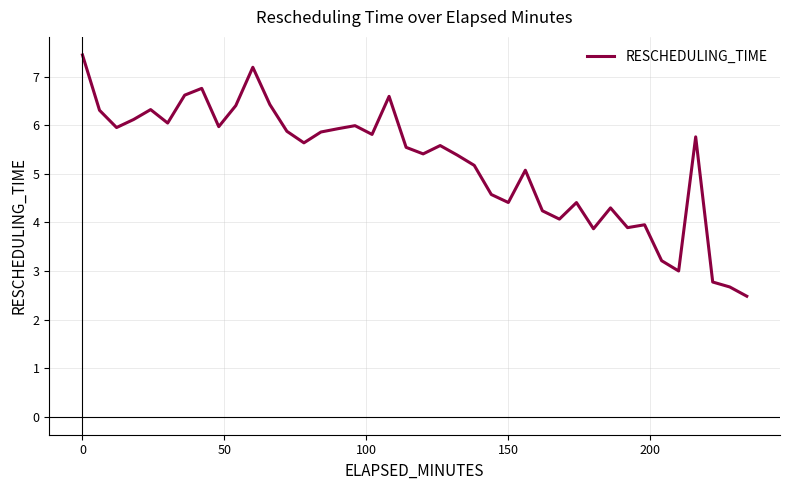

What is the minimum value shown in the chart?

2.5